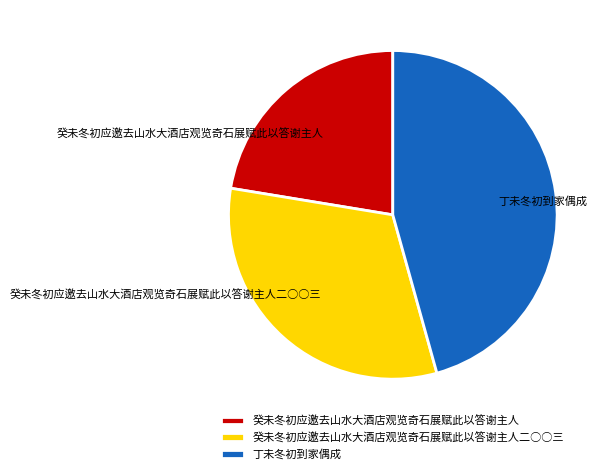

The 癸未冬初应邀去山水大酒店观览奇石展赋此以答谢主人 slice represents 31% of the pie. True or false?

False